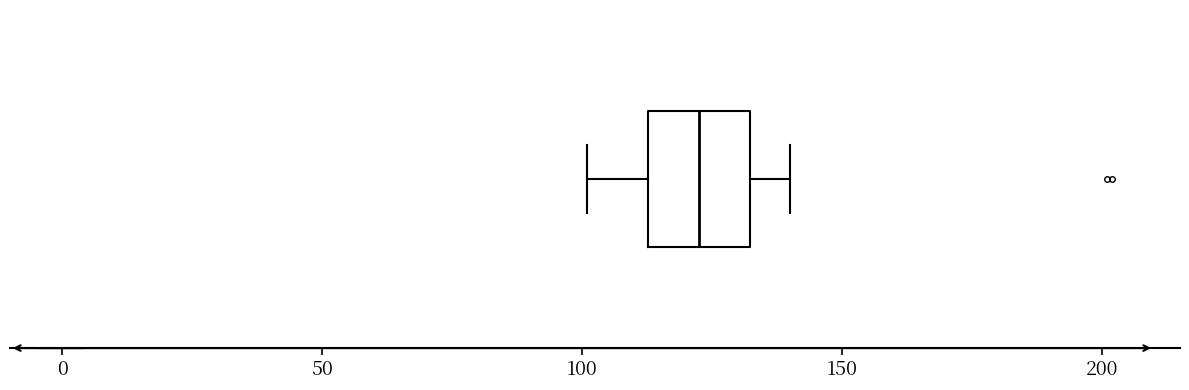

Where does the left whisker of the box end on the x-axis? The values are not printed on the chart, so give them approximately, as read against the axis.

100